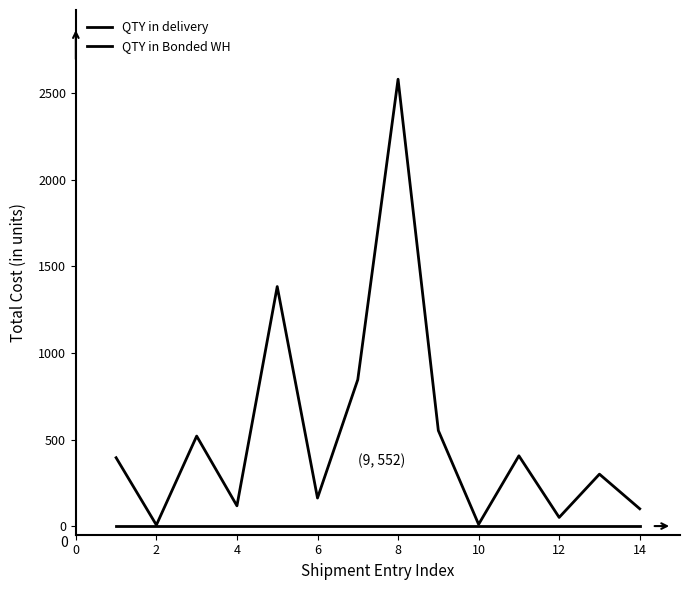

What is the sum of all QTY in Bonded WH values?

7430